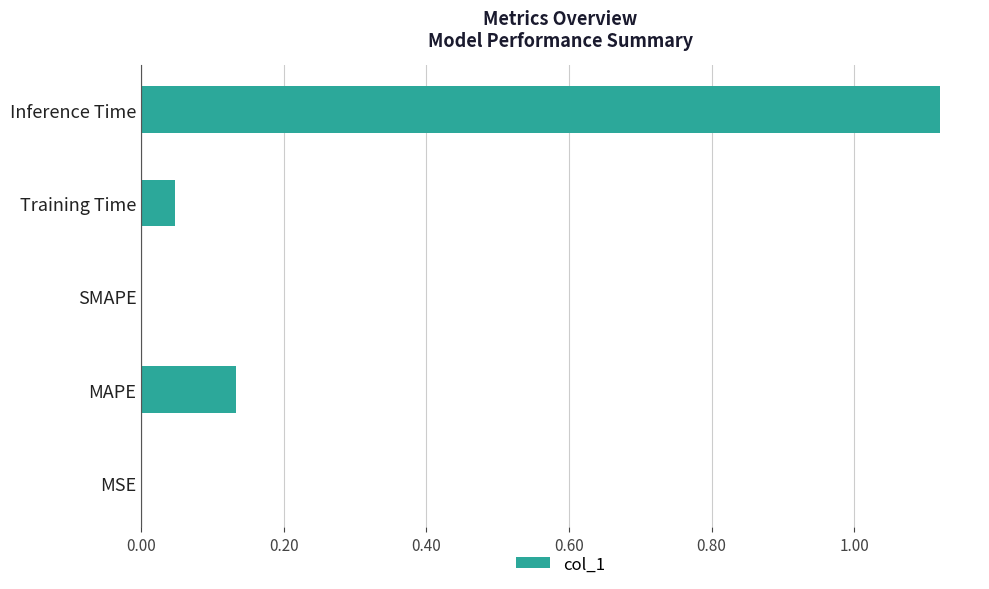

What is the sum of all values?

1.3